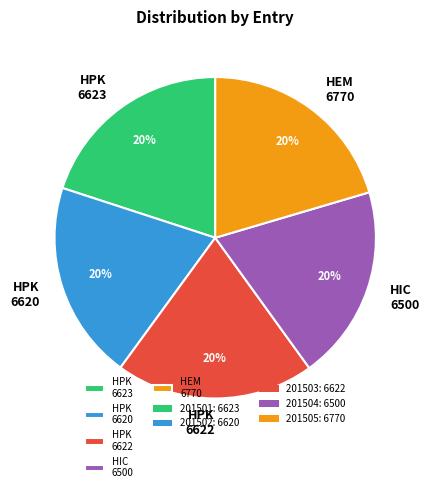

How many slices are in this pie chart?

5